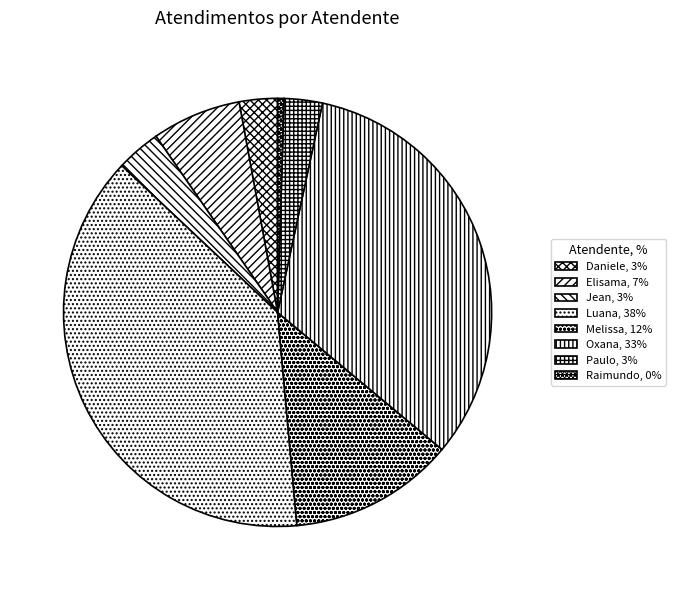

Is there a majority slice in this chart?

No